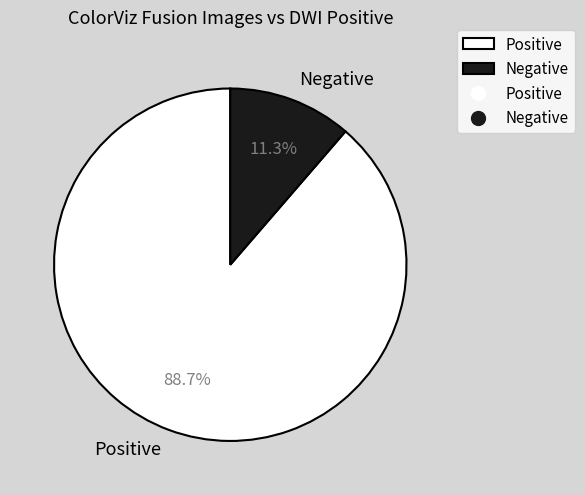

The Negative slice represents 20% of the pie. True or false?

False